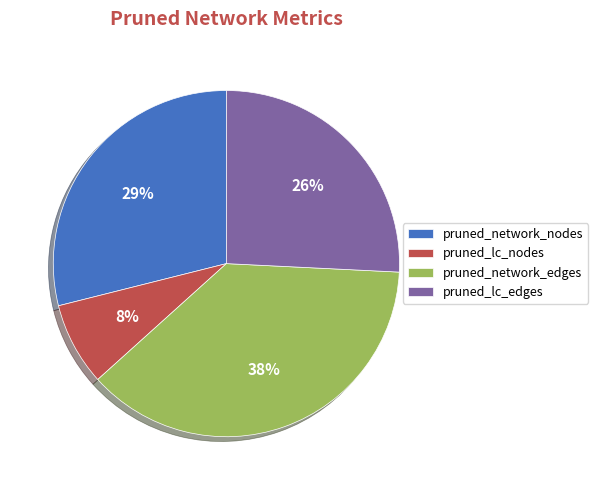

To the nearest percent, what is the difference between the pruned_network_nodes and pruned_lc_nodes slice percentages?

21%